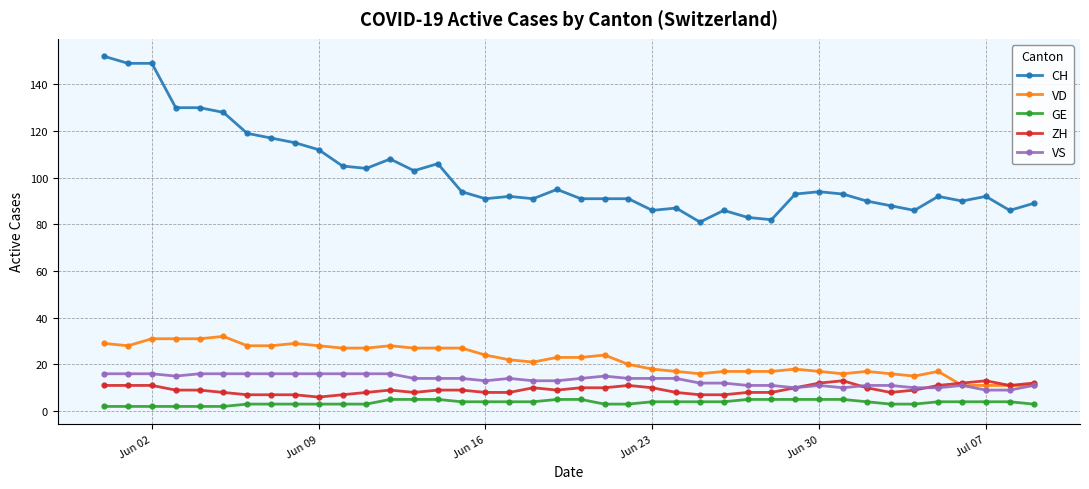

What is the maximum value shown in the chart?

152